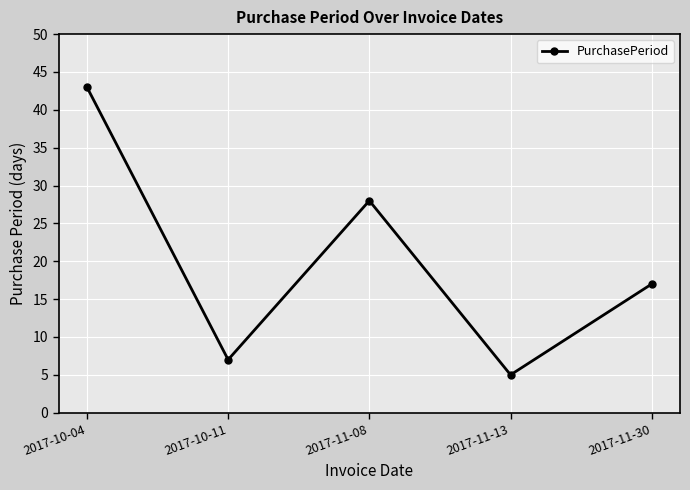

Is it true that the value at 2017-10-04 is 25?

False